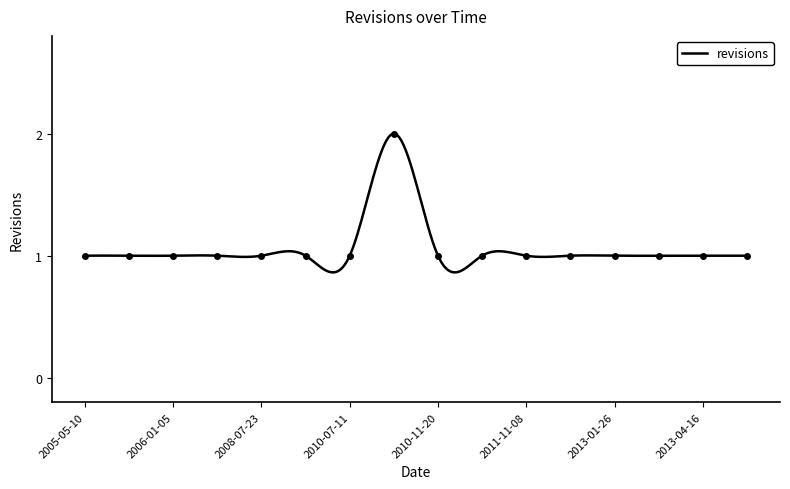

Reading right to left, extract all data points from this chart.

2015-04-17=1	2013-04-16=1	2013-02-25=1	2013-01-26=1	2012-05-12=1	2011-11-08=1	2011-08-24=1	2010-11-20=1	2010-09-13=2	2010-07-11=1	2010-02-14=1	2008-07-23=1	2007-01-24=1	2006-01-05=1	2005-12-13=1	2005-05-10=1